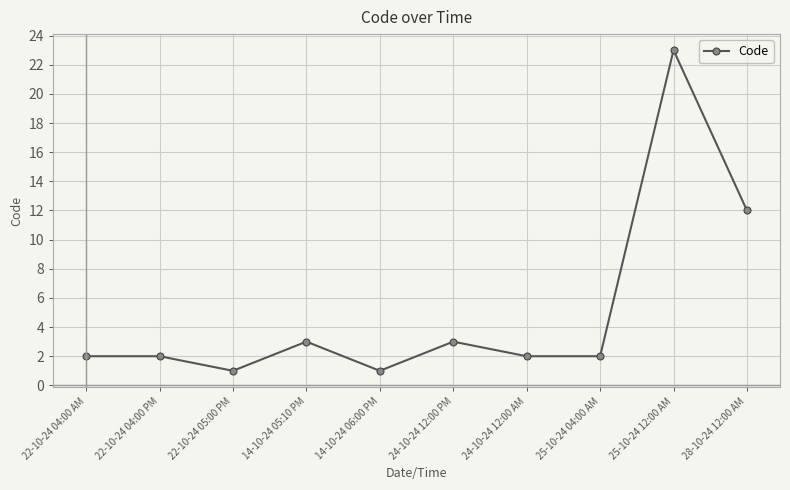

How many lines are shown in the chart?

1